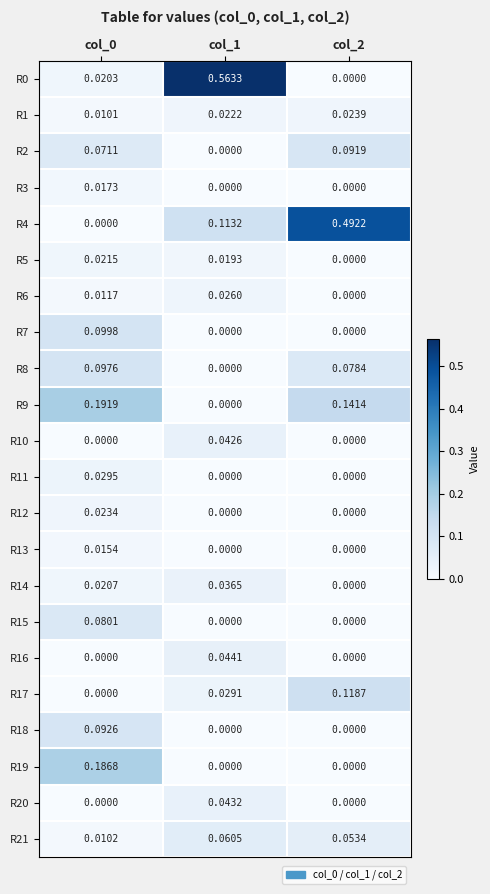

Is the value of R15 at col_0 greater than the value of R17 at col_0?

Yes